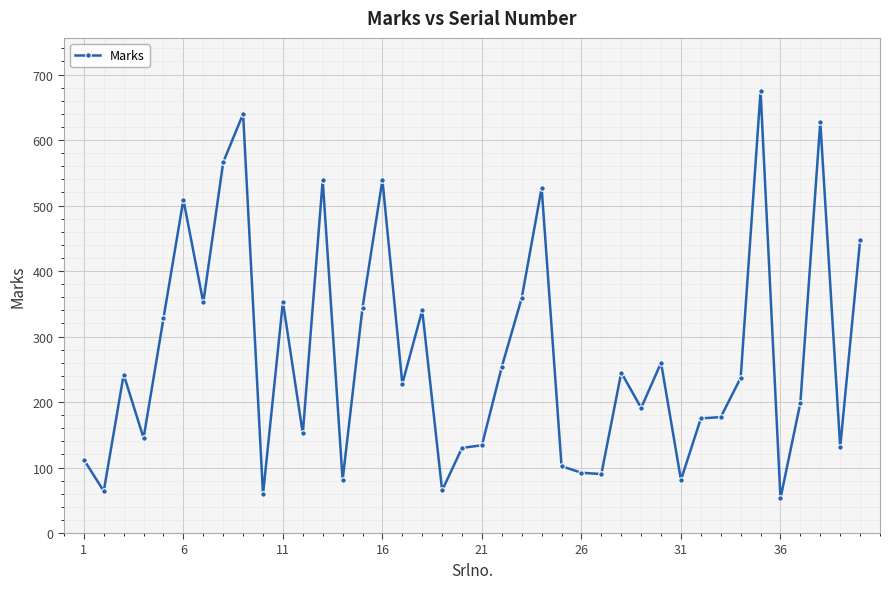

What is the smallest value displayed?

53